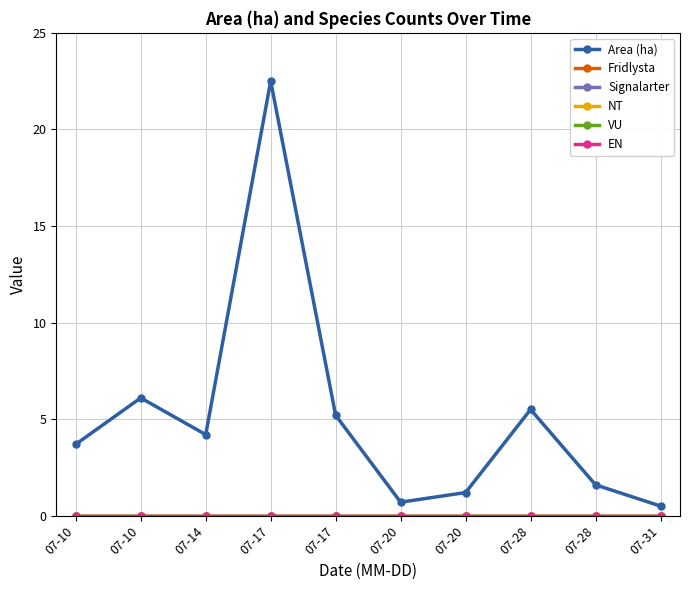

What are all the series names shown in the legend?

Area (ha), Fridlysta, Signalarter, NT, VU, EN